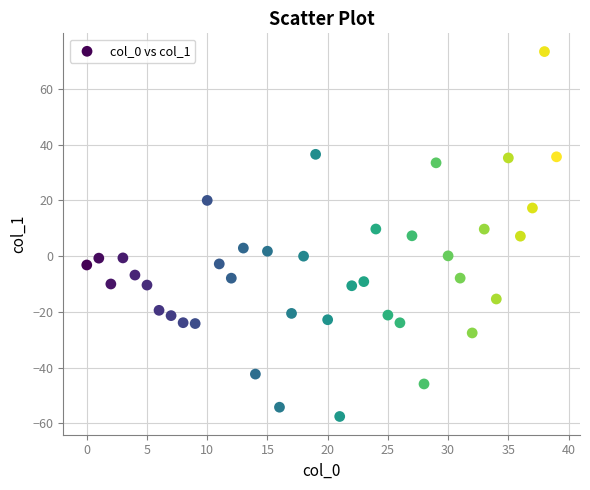

What is the range of Y values (max minus min)?

130.9